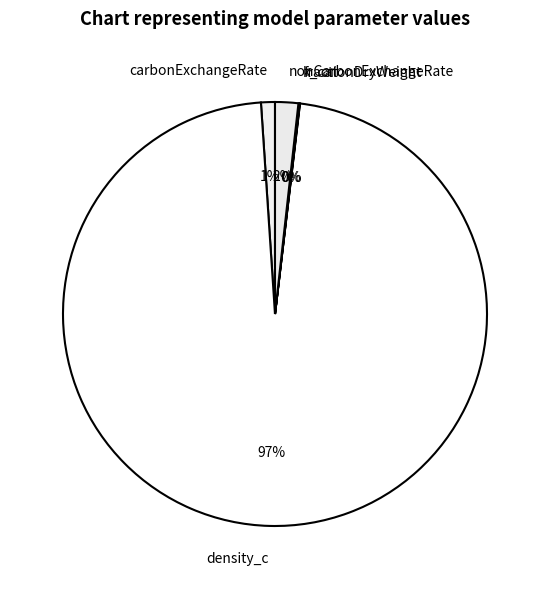

Is density_c the majority of the pie?

Yes